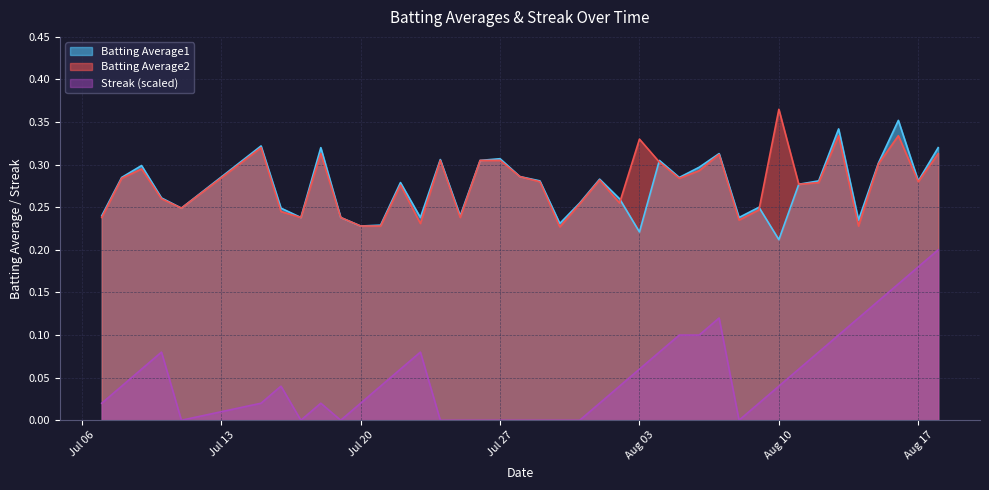

How many categories are shown in the chart?

40